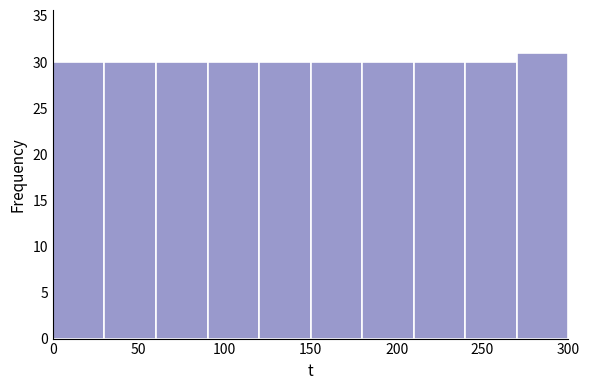

Which range on the x-axis has the tallest bar?

270 to 300